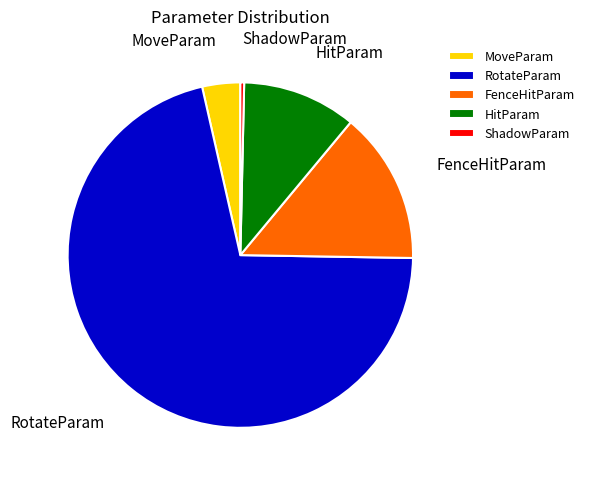

The MoveParam slice represents 4% of the pie. True or false?

True